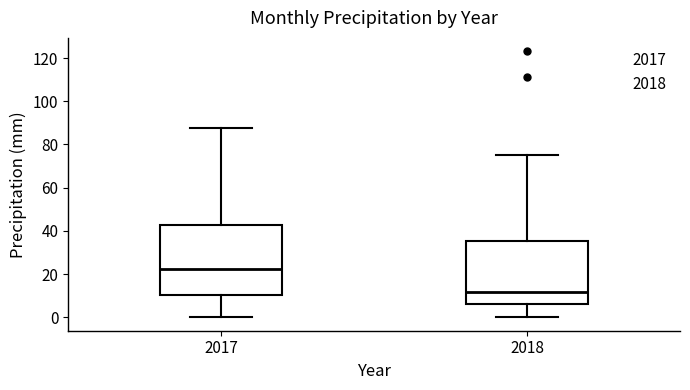

Which box has the lowest median line?

2018